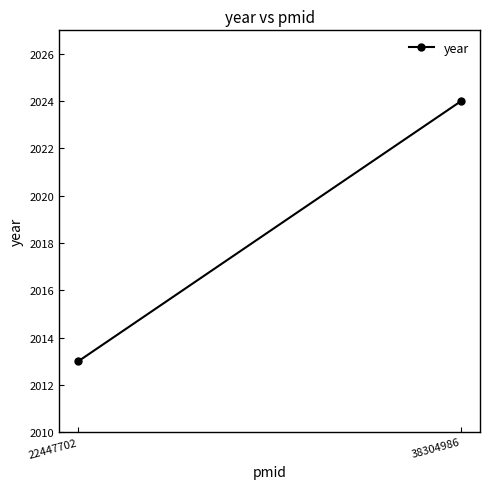

What is the sum of all values?

4037